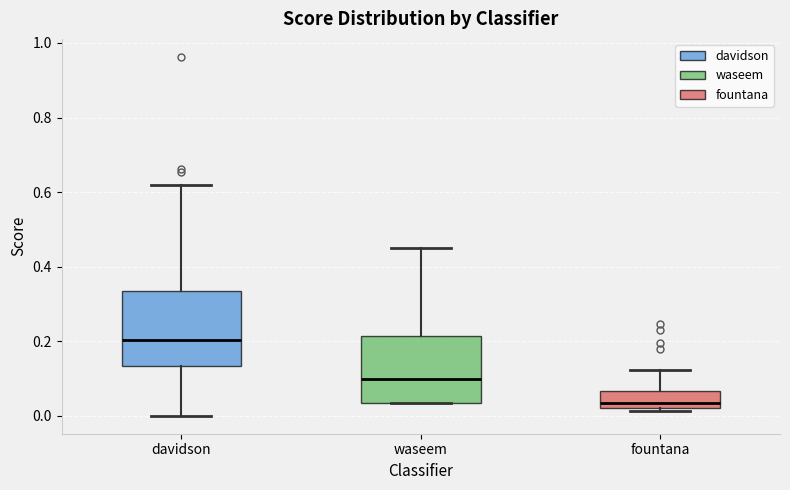

Which box has the highest median line?

davidson